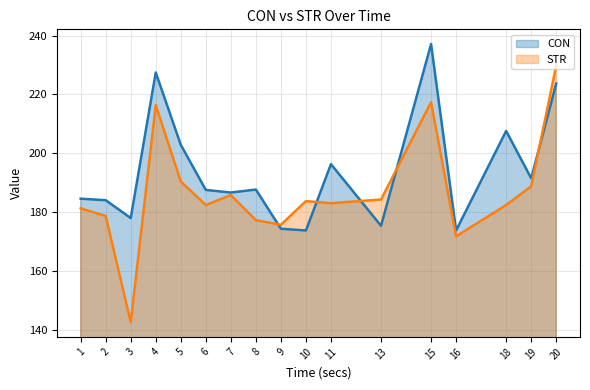

How many categories are shown in the chart?

17